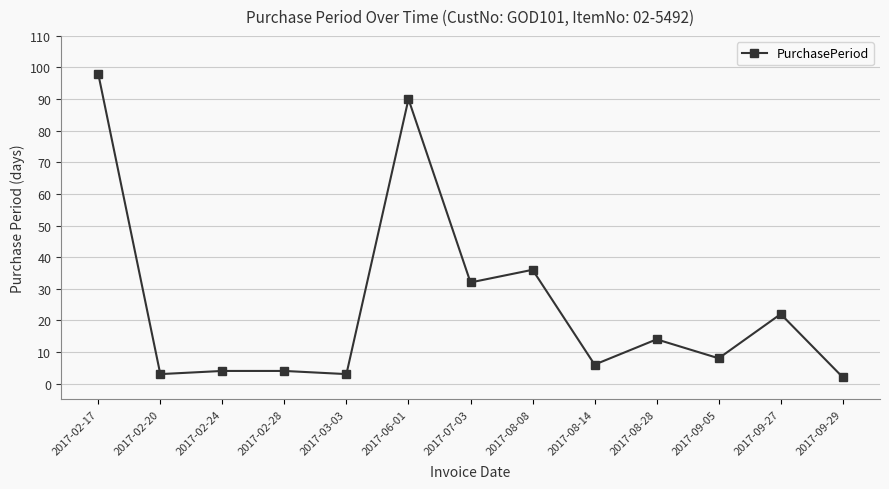

What is the sum of all values?

322